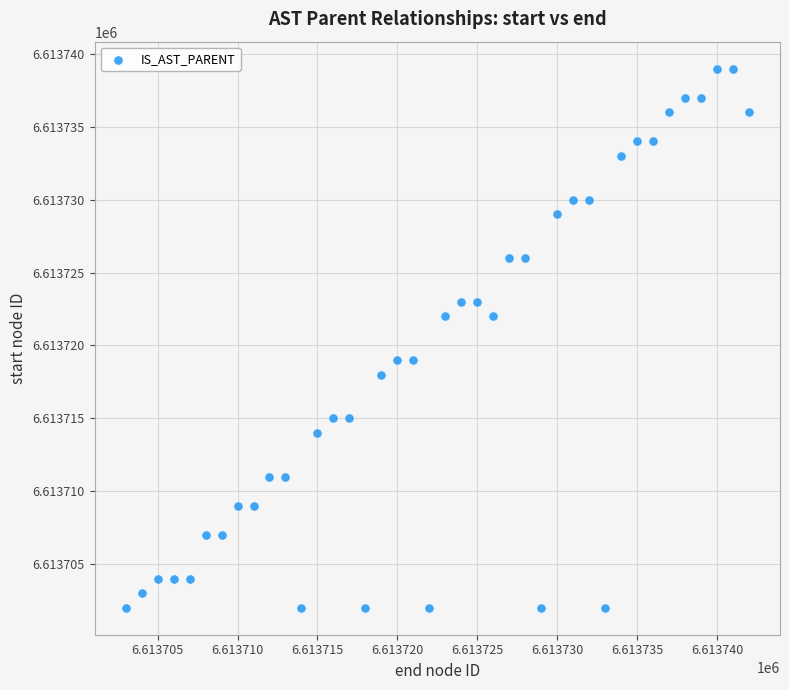

What is the range of X values (max minus min)?

39